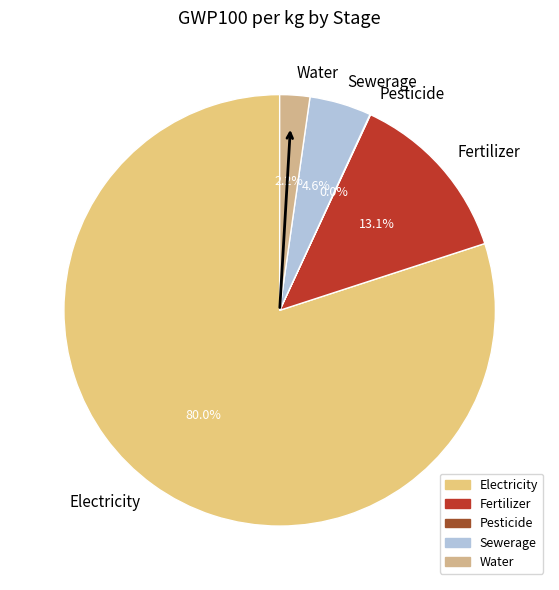

True or false: Electricity accounts for 80% of the total.

True